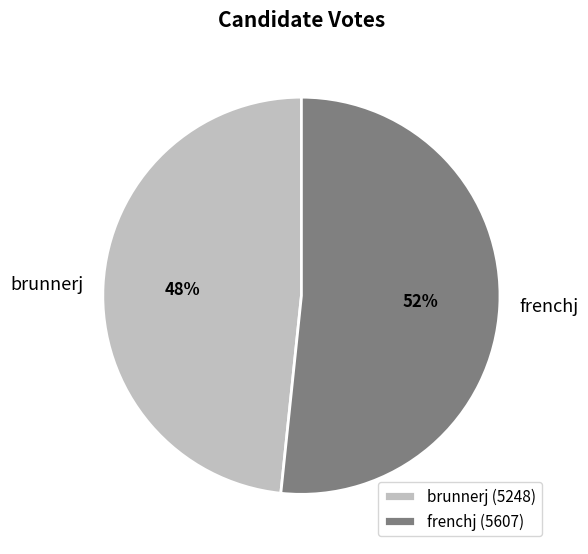

Is it true that brunnerj is 48% of the pie?

True